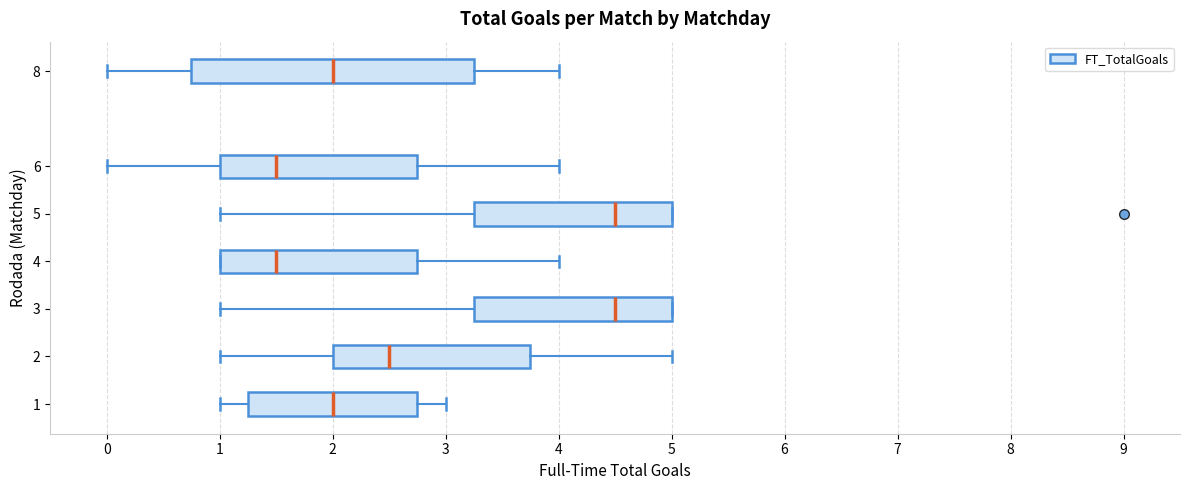

Comparing the boxes themselves (not the whiskers), which one is the widest?

8